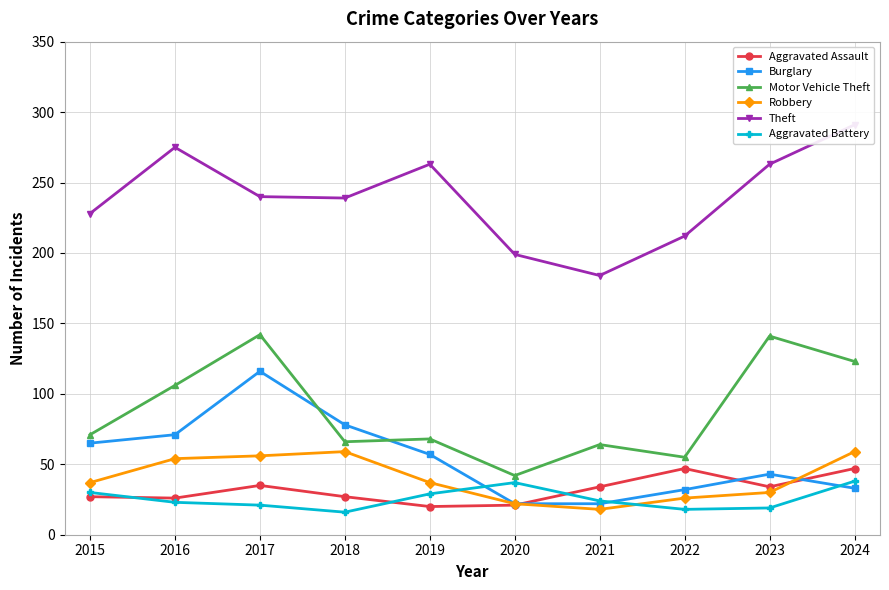

What is the difference between the Theft values at 2019 and 2018?

24